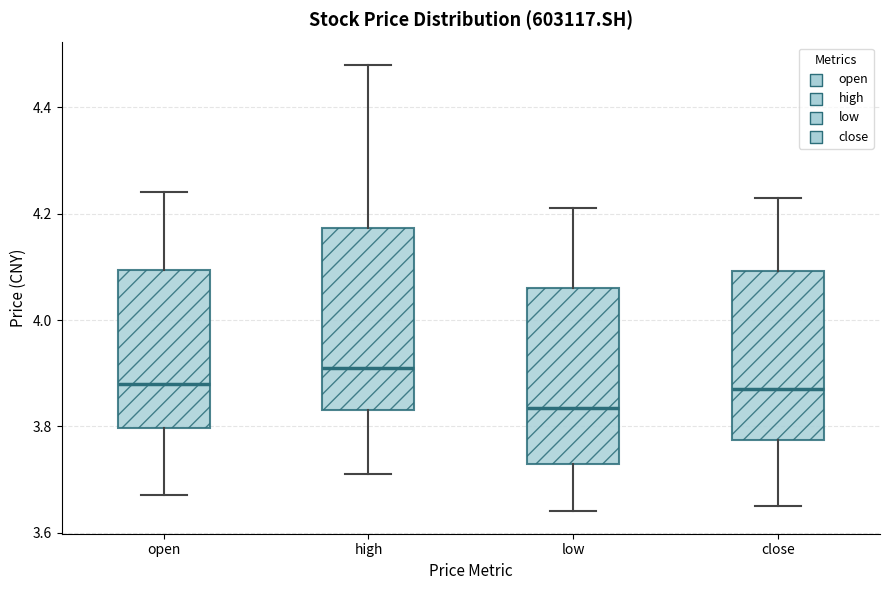

Which box has the lowest median line?

low